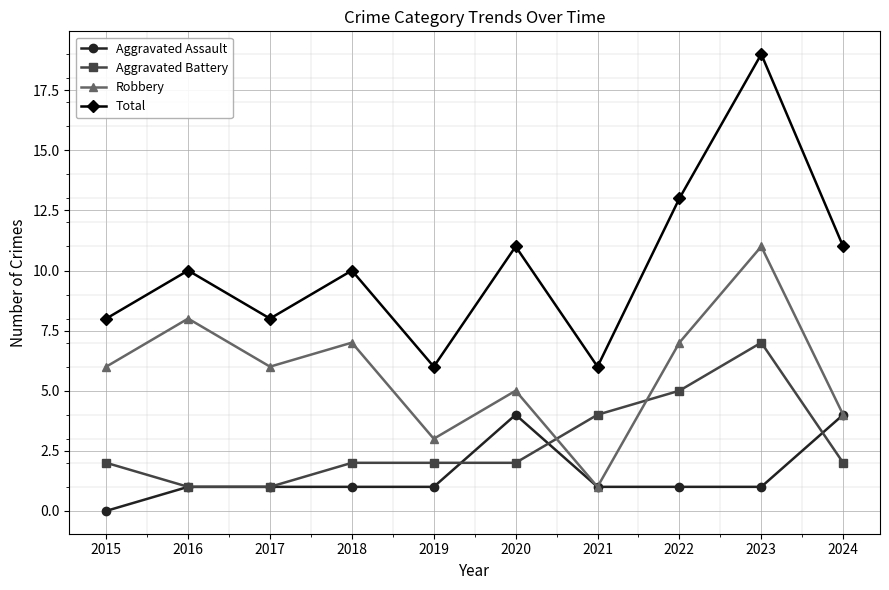

What is the maximum value shown in the chart?

19